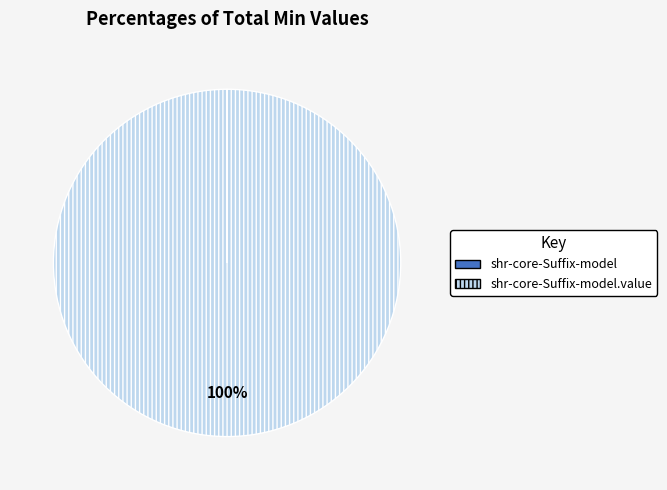

To the nearest percent, what is the difference between the largest and smallest slice percentages?

100%